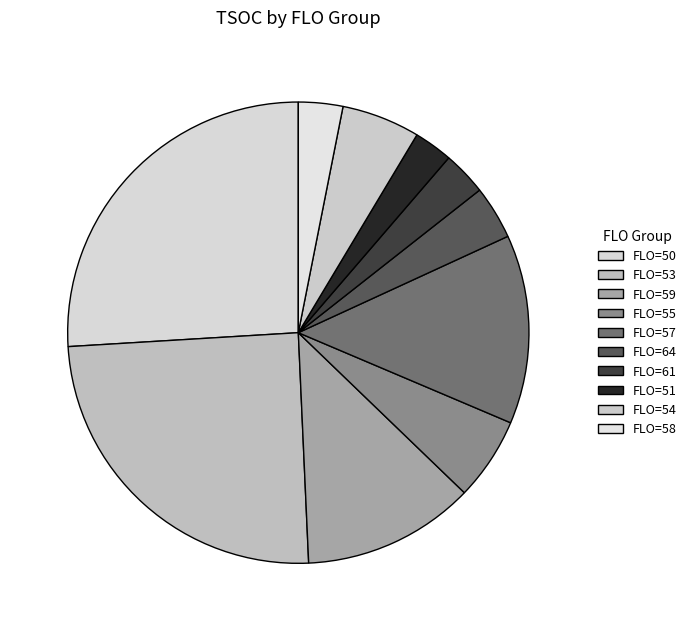

Count the number of slices in the pie.

10